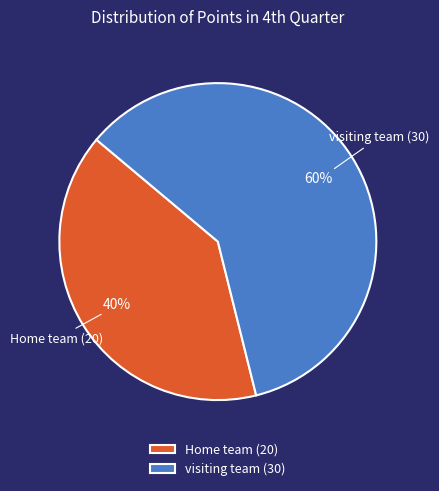

Does any single category account for the majority?

Yes